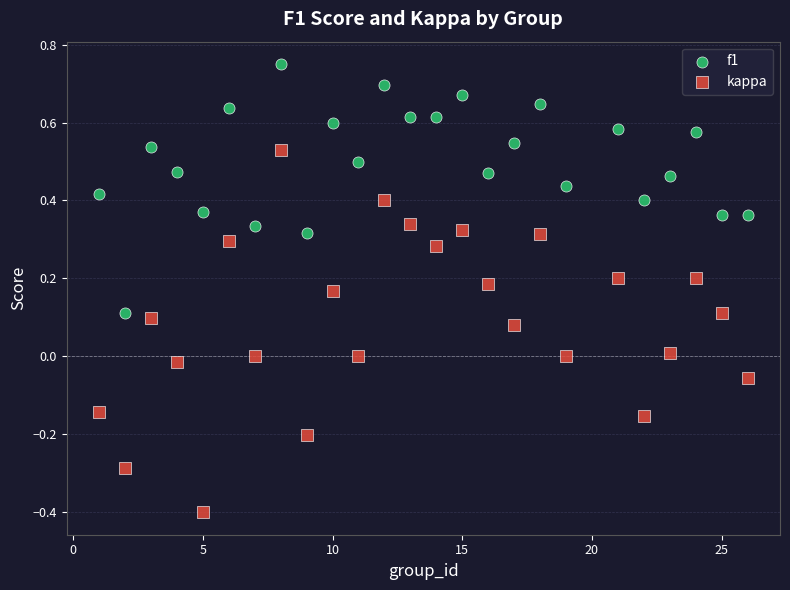

Which series contains the lowest Y value?

kappa